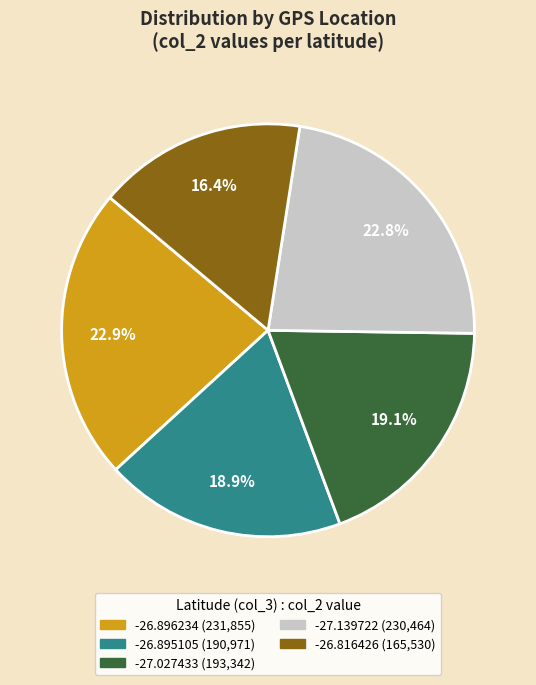

Combined, do -26.816426 and -26.896234 account for over 50%?

No